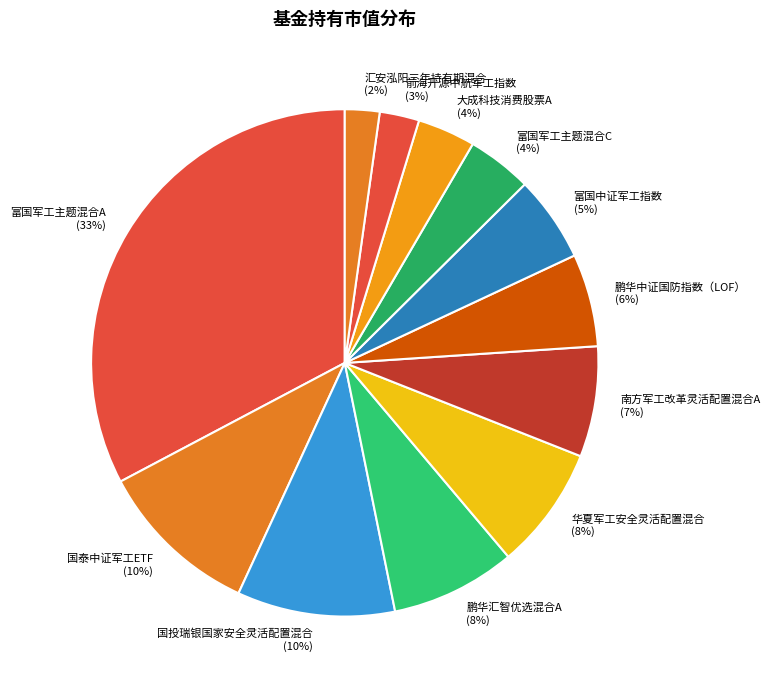

To the nearest percent, what is the average slice percentage?

8%